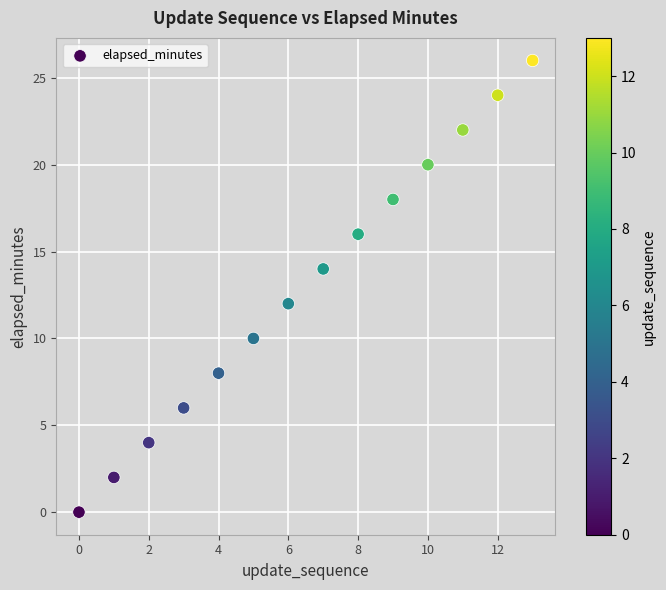

What is the range of Y values (max minus min)?

26